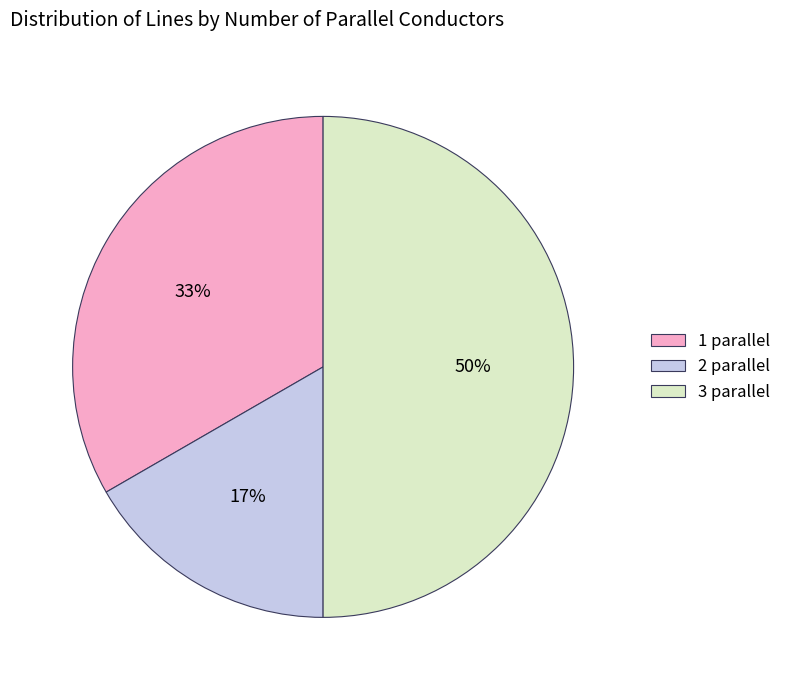

Does 2 parallel account for over 50% of the chart?

No